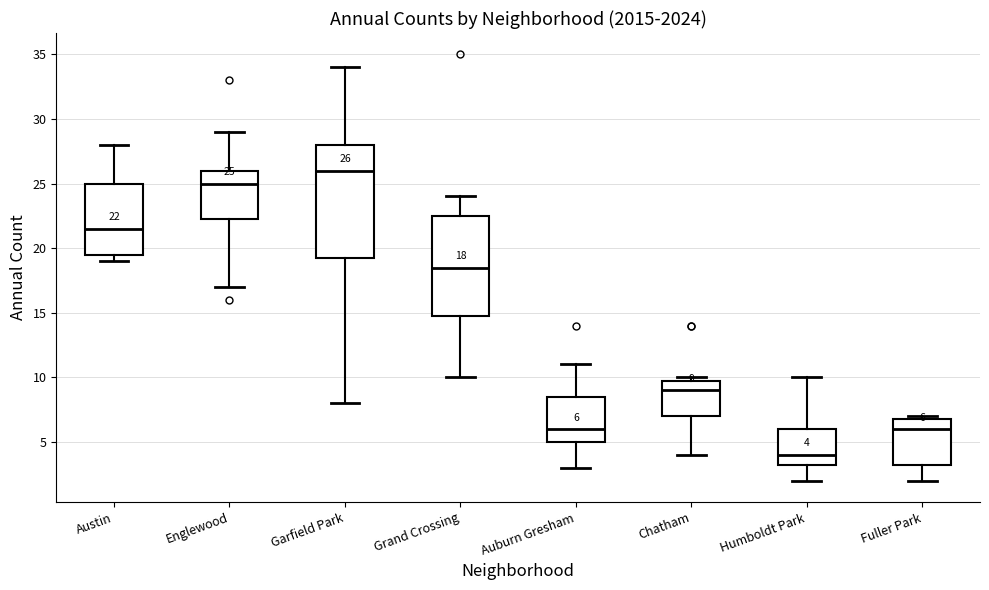

Which box is the tallest, from its lower edge to its upper edge?

Garfield Park